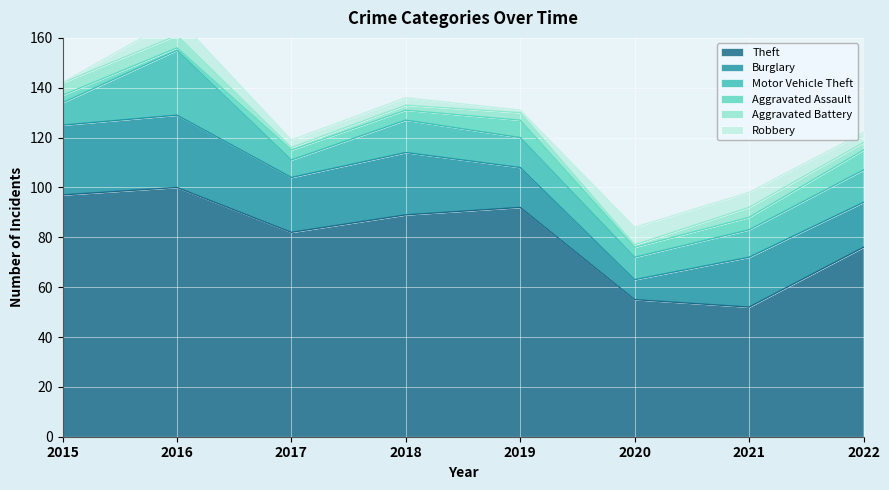

Which series has the largest total across all categories?

Theft